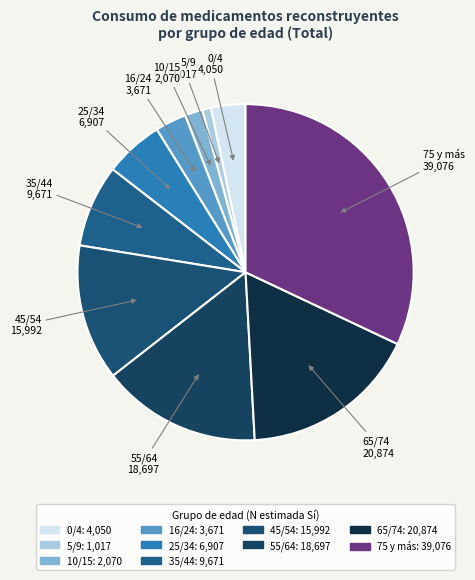

Which slice is the smallest?

5/9